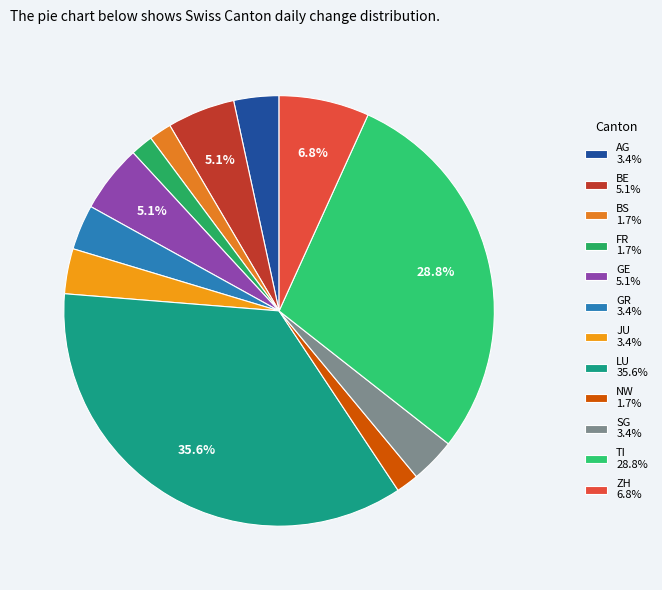

How many slices are in this pie chart?

12